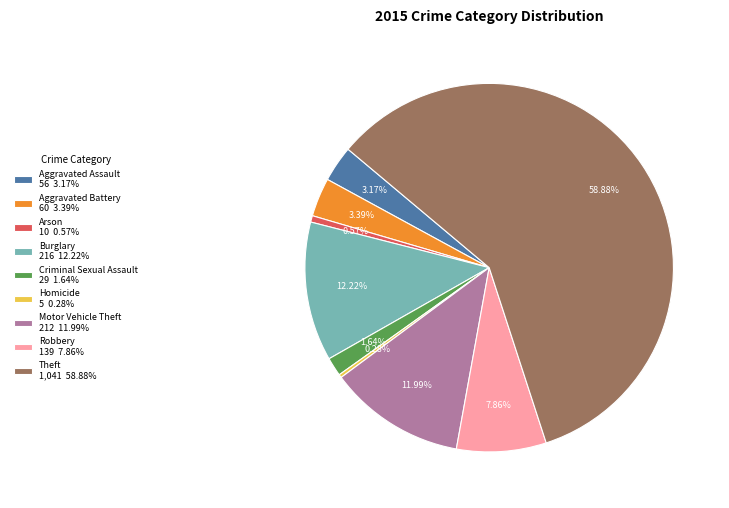

Which has a higher value, Homicide or Robbery?

Robbery